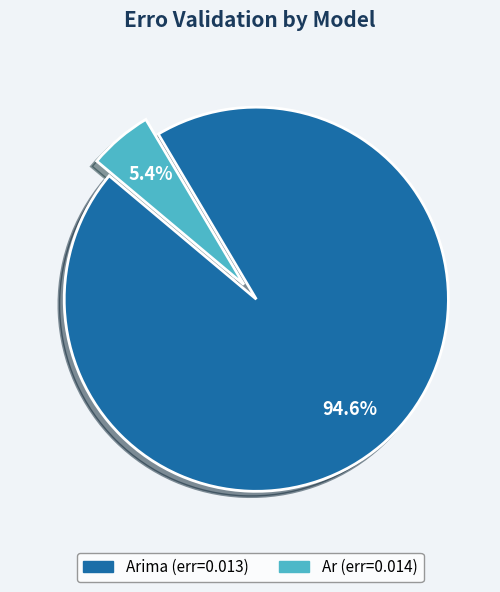

Is there any slice that represents more than half of the pie?

Yes